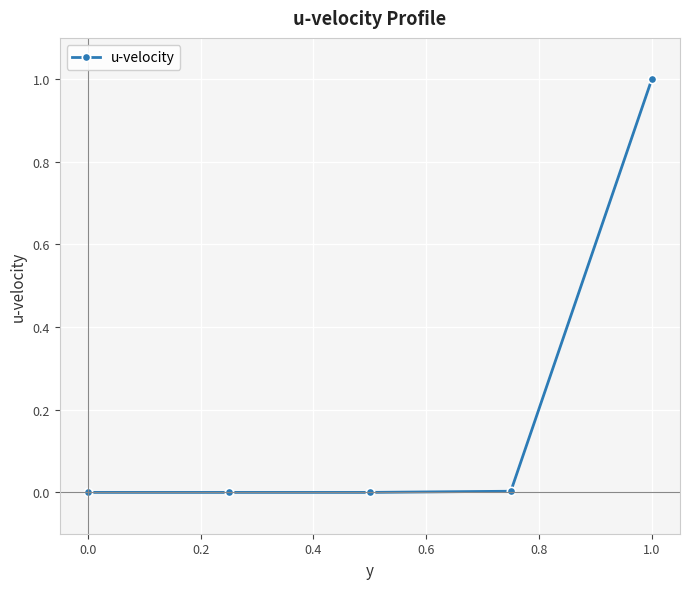

What is the maximum value shown in the chart?

1.0